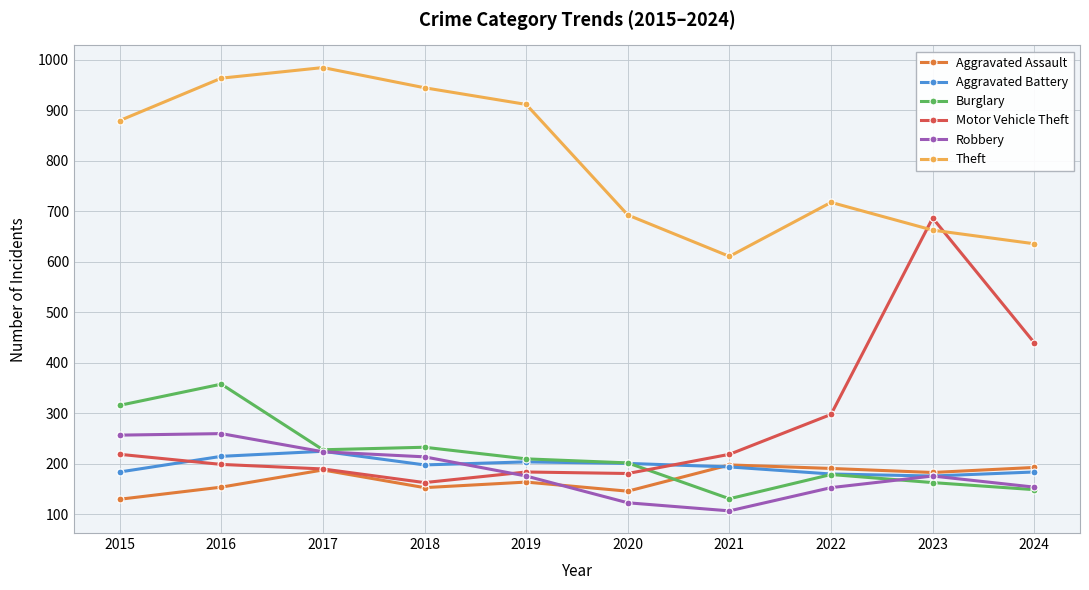

After their last crossing, which series has the higher values: Motor Vehicle Theft or Theft?

Theft